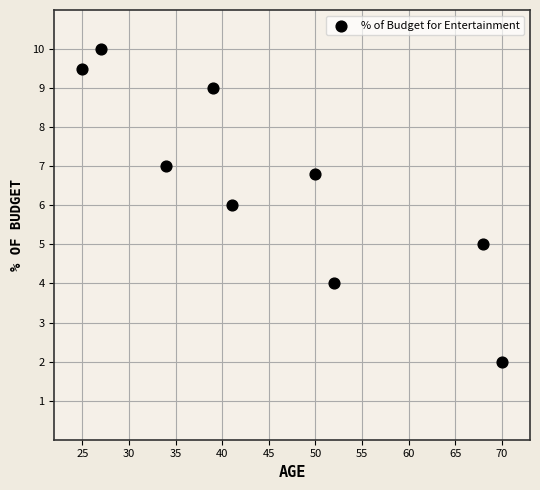

What is the range of X values (max minus min)?

45.0